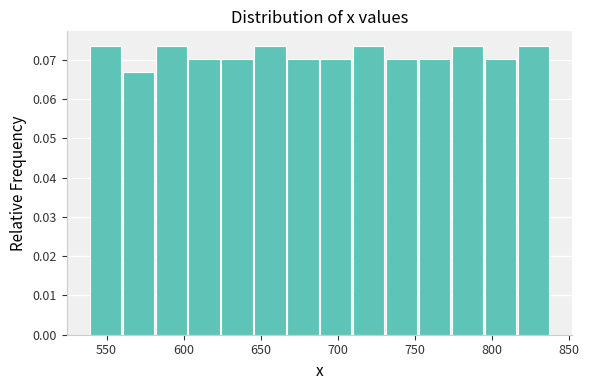

Reading left to right, transcribe this chart: for each bar, give the range it covers on the x-axis and its height. Neither the bar edges nor the heights are printed on the chart, so give them approximately, as read against the axes.

540 to 560: 0.074
560 to 580: 0.067
580 to 605: 0.074
605 to 625: 0.070
625 to 645: 0.070
645 to 665: 0.074
665 to 690: 0.070
690 to 710: 0.070
710 to 730: 0.074
730 to 755: 0.070
755 to 775: 0.070
775 to 795: 0.074
795 to 815: 0.070
815 to 840: 0.074